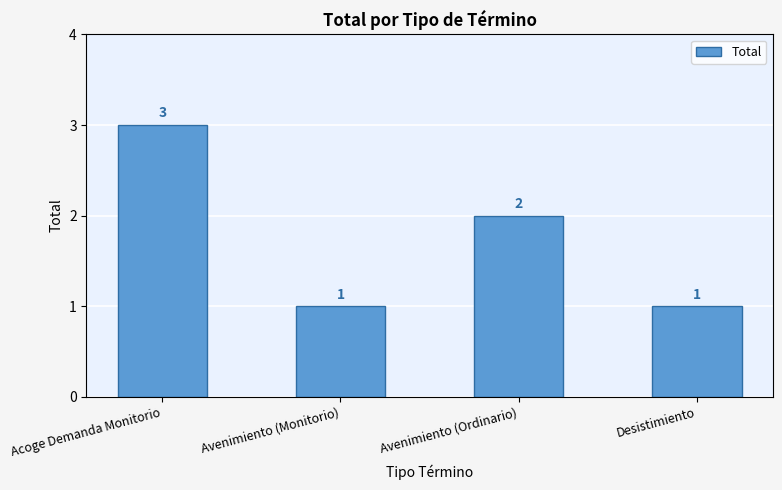

The chart shows a value of 2 at Acoge Demanda Monitorio. True or false?

False